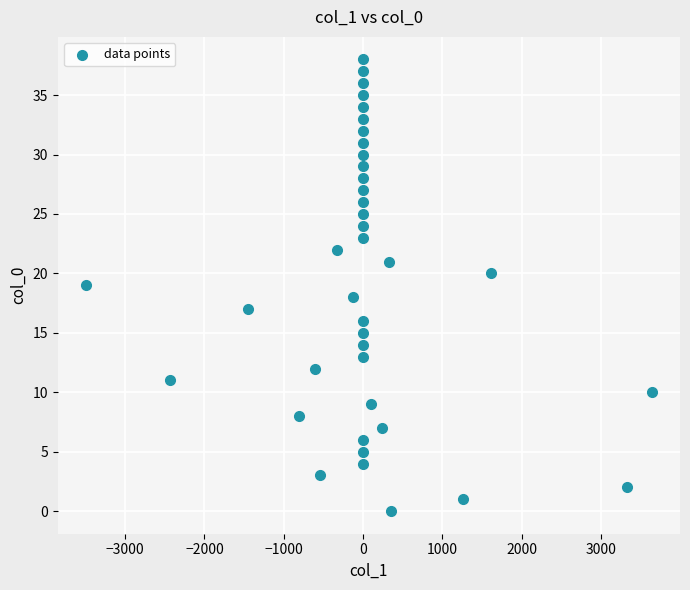

What is the range of Y values (max minus min)?

38